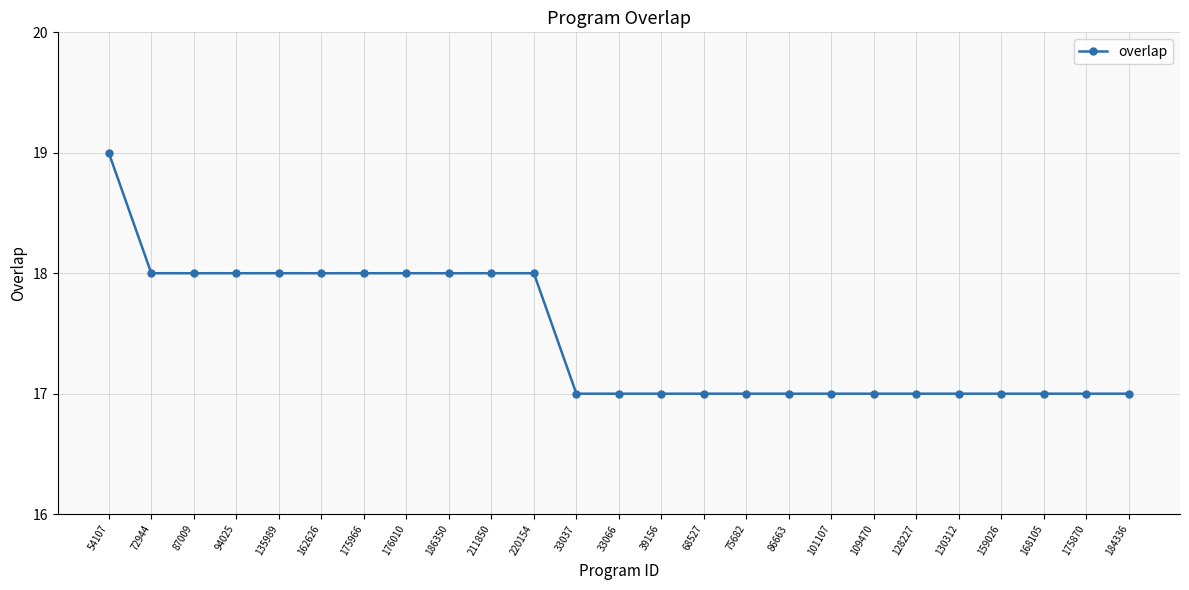

What is the minimum value shown in the chart?

17